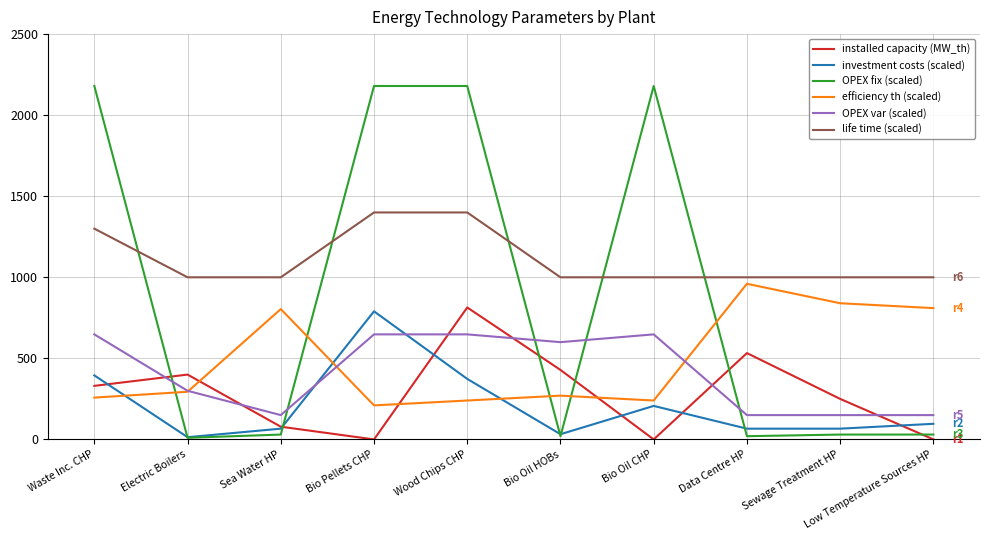

What is the total value across all series at Bio Pellets CHP?

5228.1